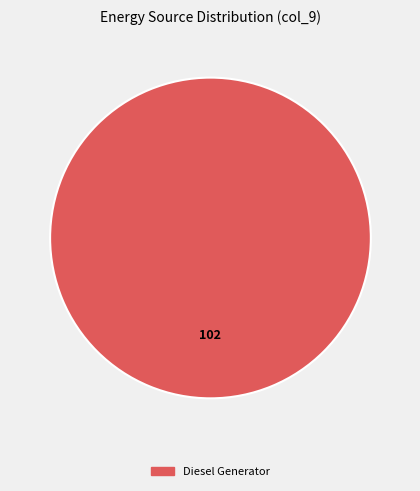

Count the number of slices in the pie.

1